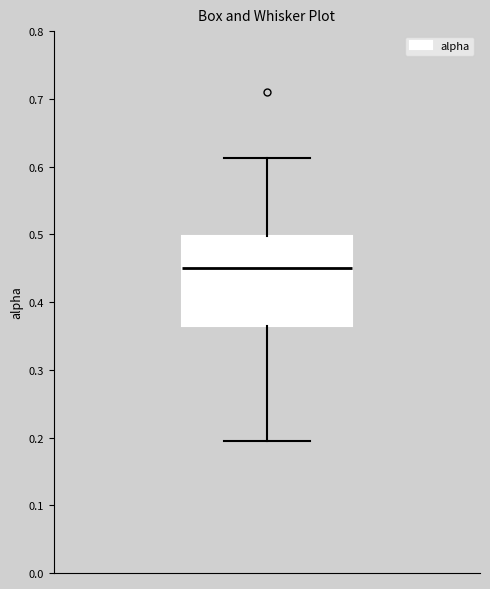

Read this box plot against the y-axis: the position of the median line, the range covered by the box, and the ends of both whiskers. The values are not printed on the chart, so give them approximately, as read against the axis.

median 0.45, box 0.36 to 0.50, whiskers 0.20 to 0.61